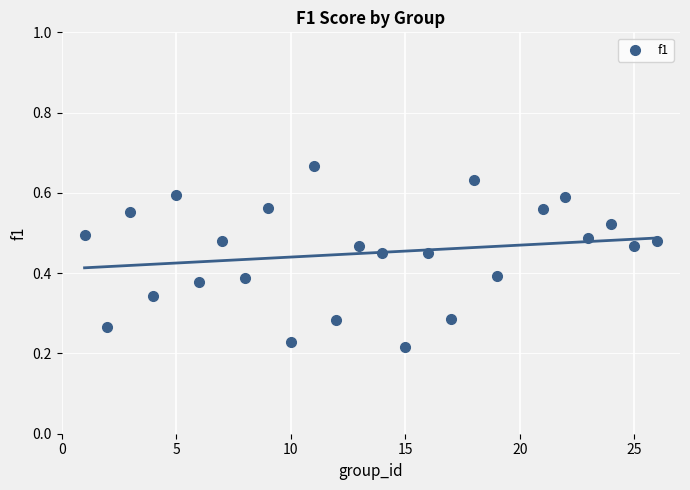

What is the range of X values (max minus min)?

25.0